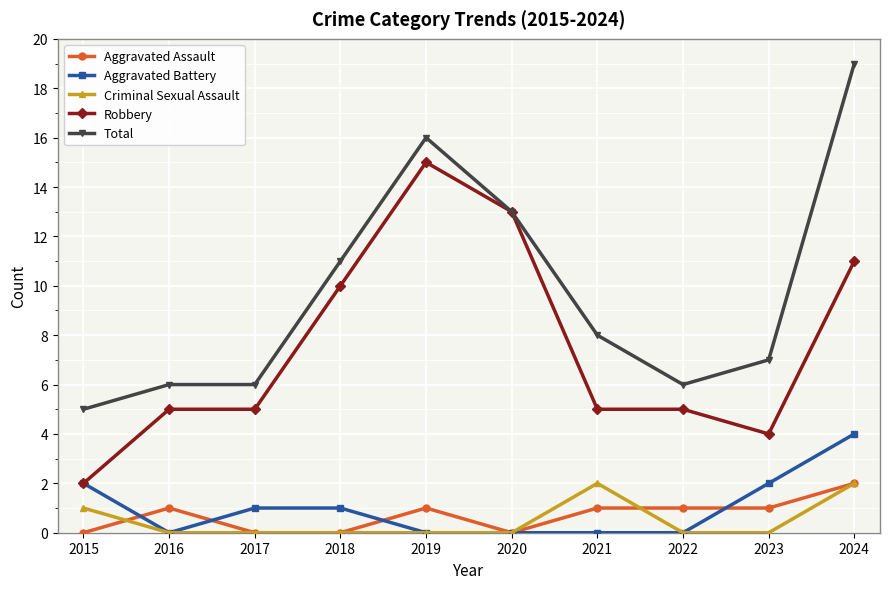

Is it true that Criminal Sexual Assault equals 0 at 2023?

True